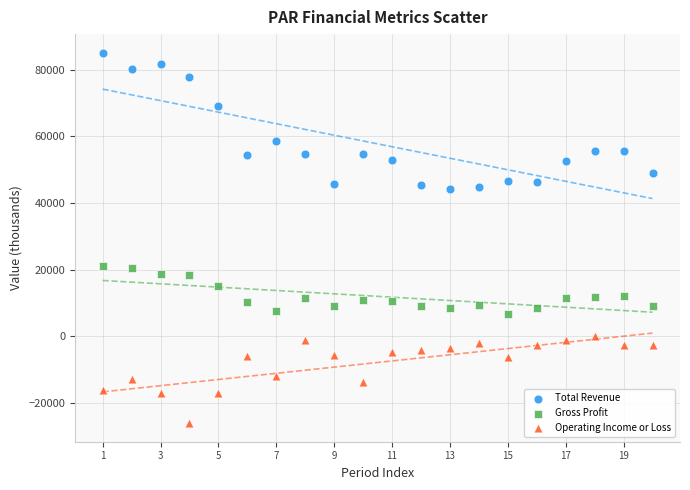

Which series has the widest spread of Y values?

Total Revenue